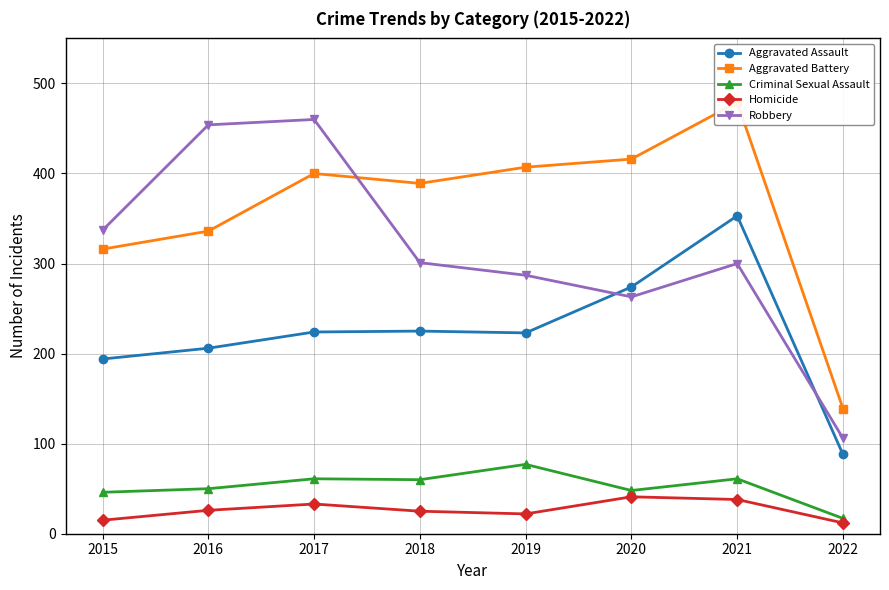

Where do Robbery and Aggravated Assault first cross each other?

2019 and 2020